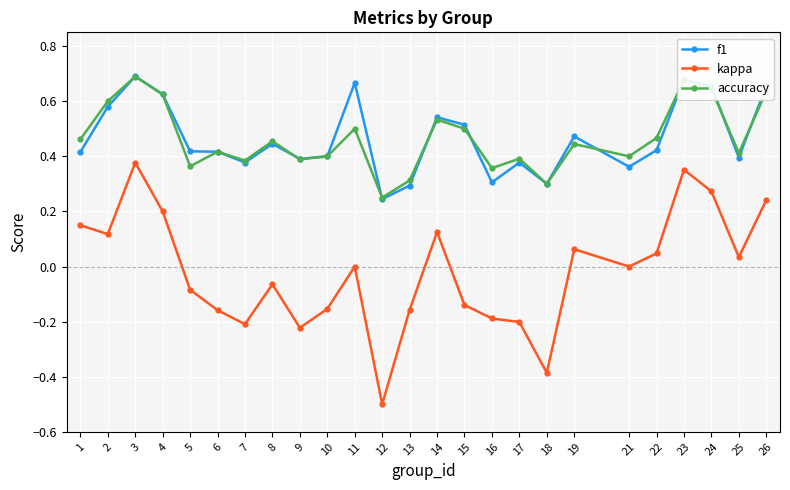

True or false: kappa and f1 cross at least once.

False